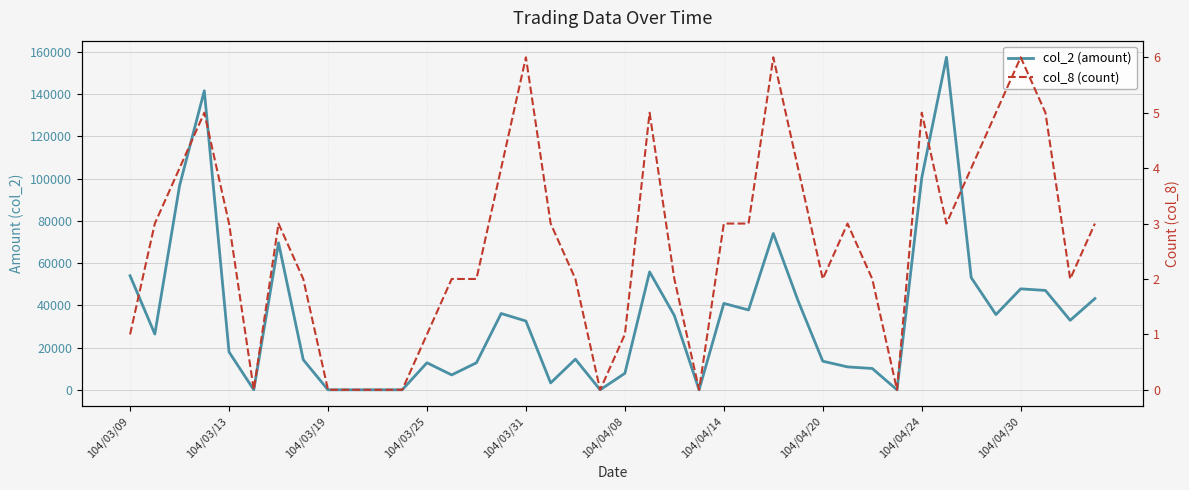

What position from the left is 104/04/20?

8